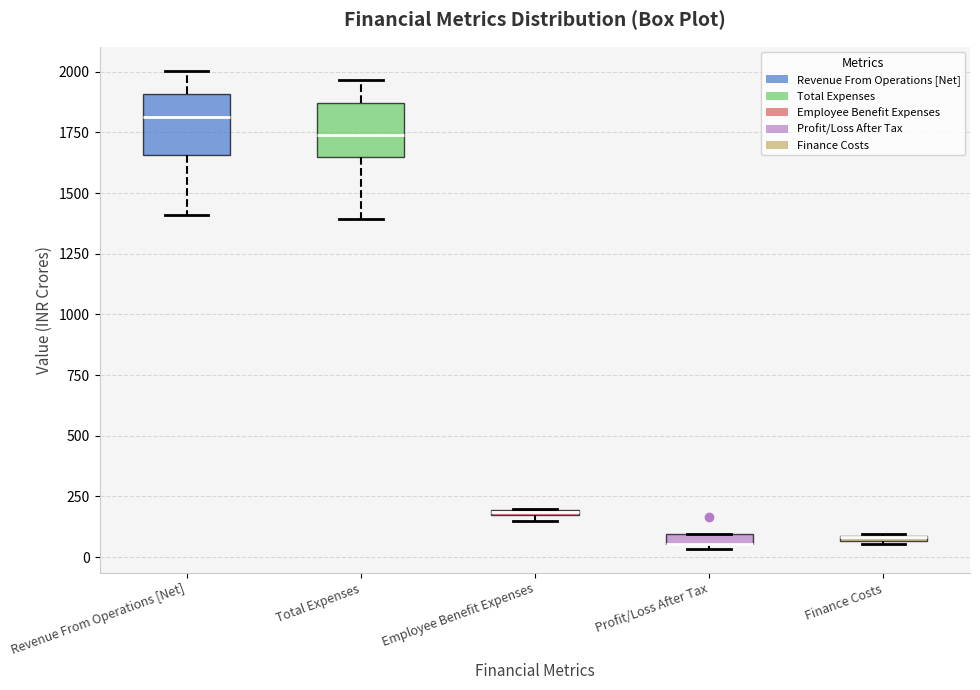

Where does the median line of the box for Total Expenses sit on the y-axis? The values are not printed on the chart, so give them approximately, as read against the axis.

1750